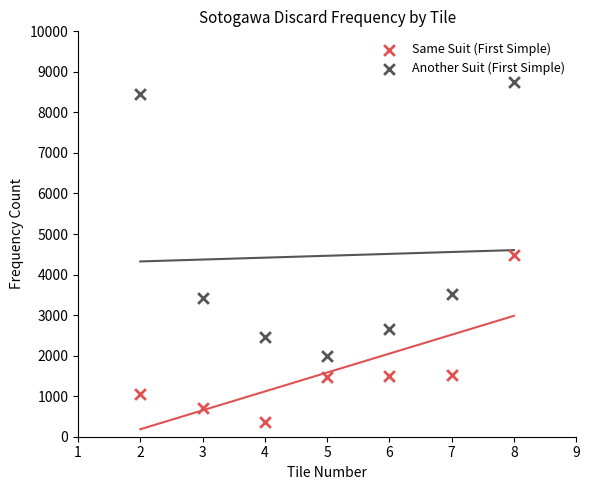

Across all data points, what is the range of Y values (max minus min)?

8393